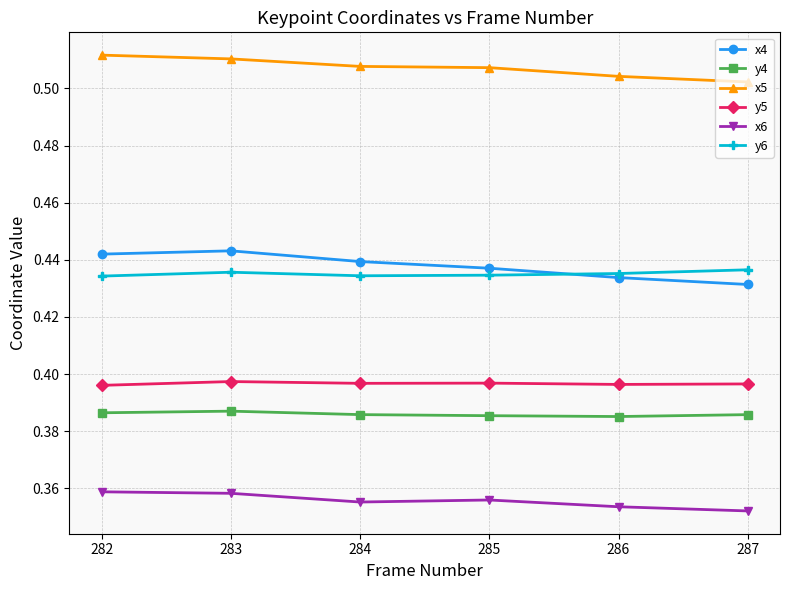

At 287, list the series in order from smallest to largest.

x6, y4, y5, x4, y6, x5